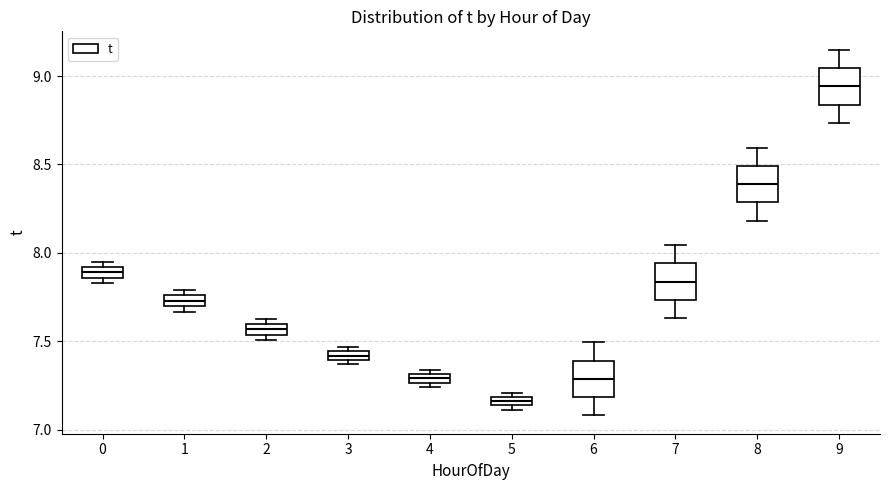

Where is the upper edge of the box at x = 9 on the y-axis? The values are not printed on the chart, so give them approximately, as read against the axis.

9.05